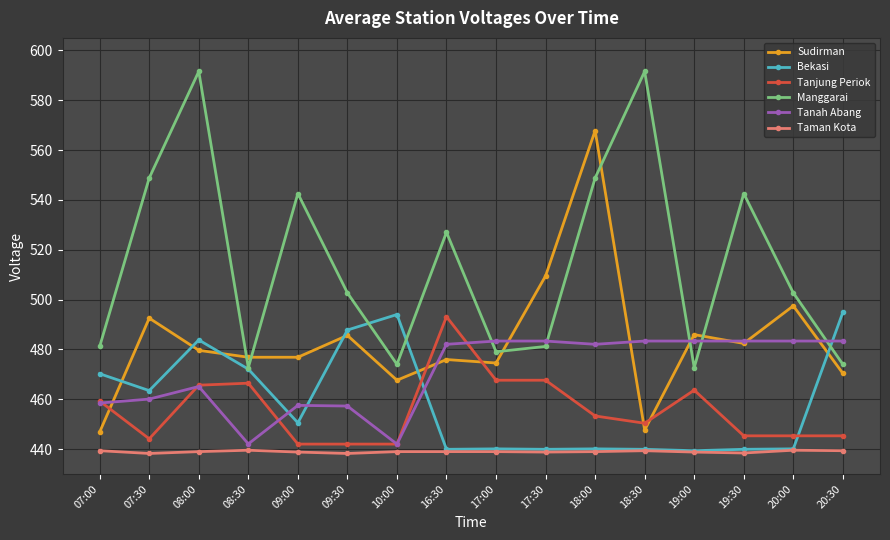

Is the value of Sudirman at 17:00 greater than the value of Tanah Abang at 16:30?

No